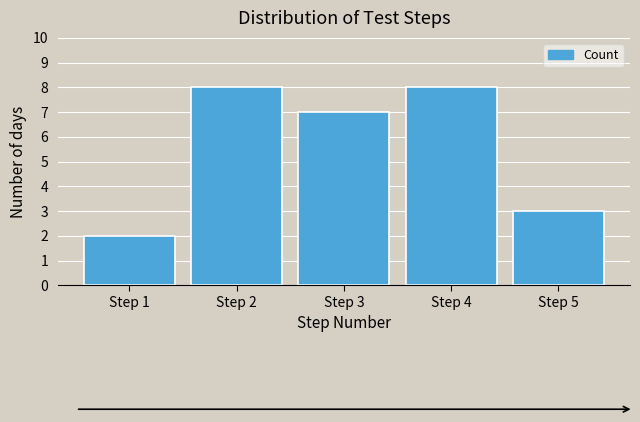

Reading left to right, list all the values displayed in this chart.

2	8	7	8	3